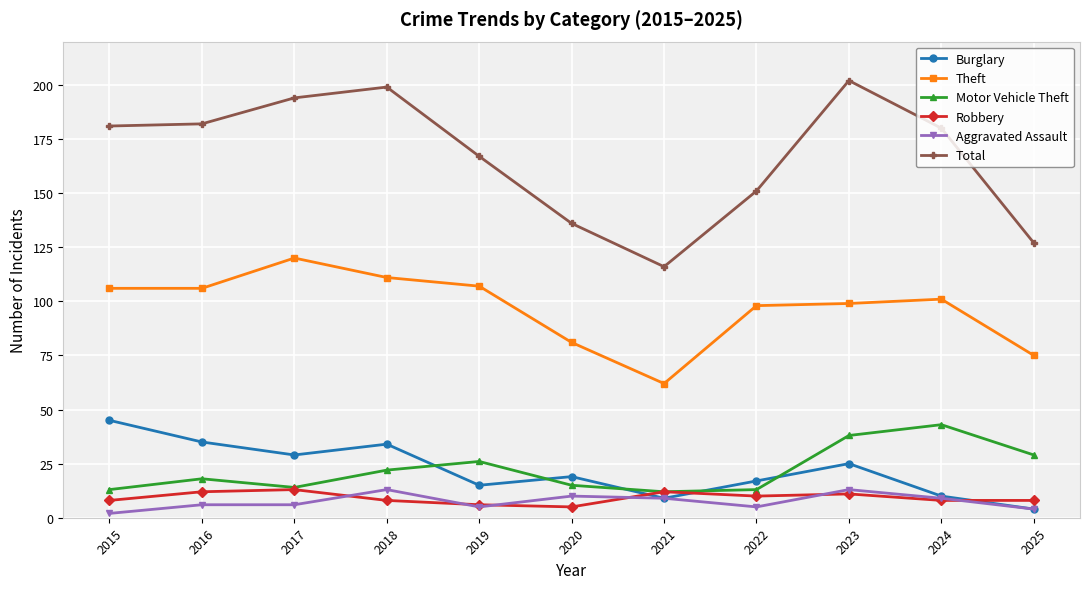

What value does the Total series have at 2020?

136